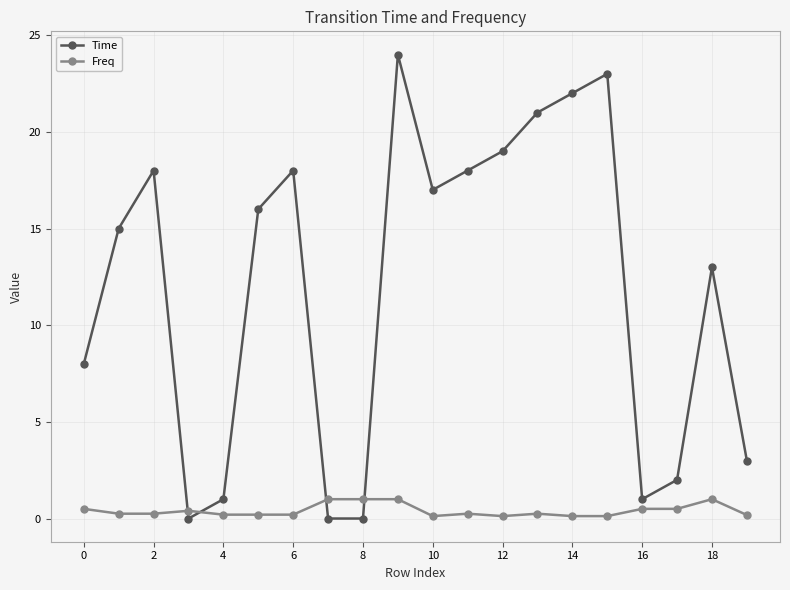

What is the maximum value for Time?

24.0